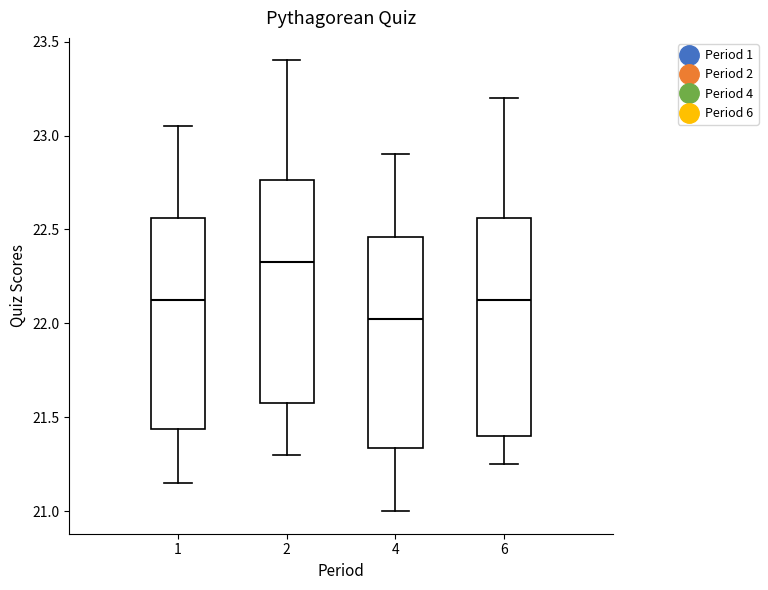

Which box's median line is the lowest?

4